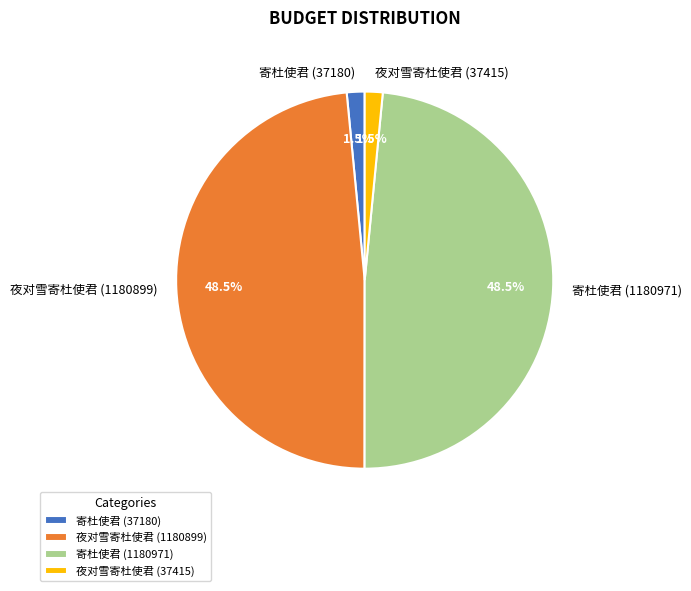

To the nearest percent, what is the difference between the 夜对雪寄杜使君 (1180899) and 夜对雪寄杜使君 (37415) slice percentages?

47%